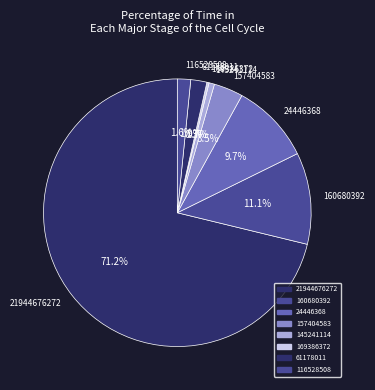

Is it true that 145241114 is 1% of the pie?

True